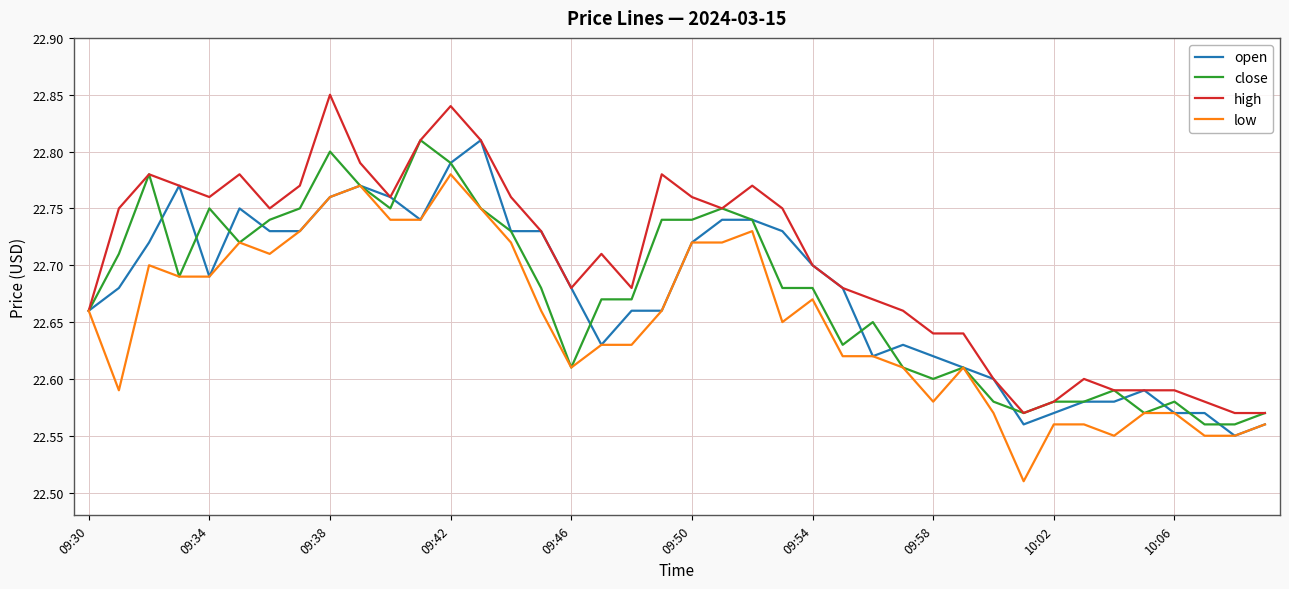

Which series has the largest total across all categories?

high